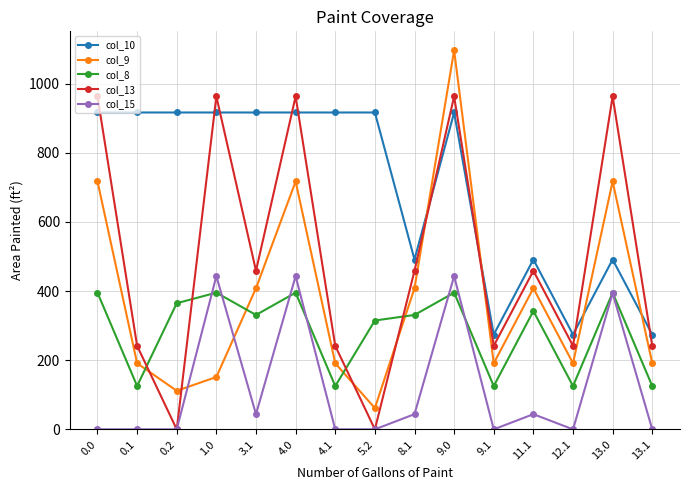

Rank the series at 3.1 from lowest to highest value.

col_15, col_8, col_9, col_13, col_10